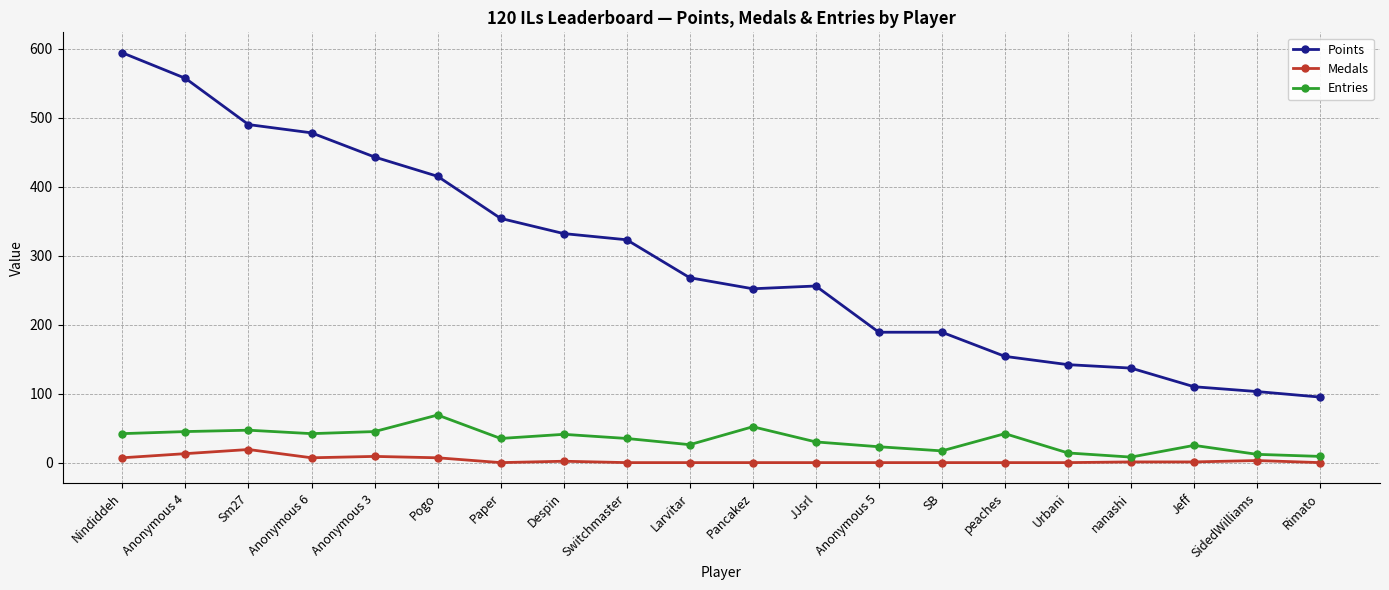

The Points series shows 95 at Rimato. True or false?

True